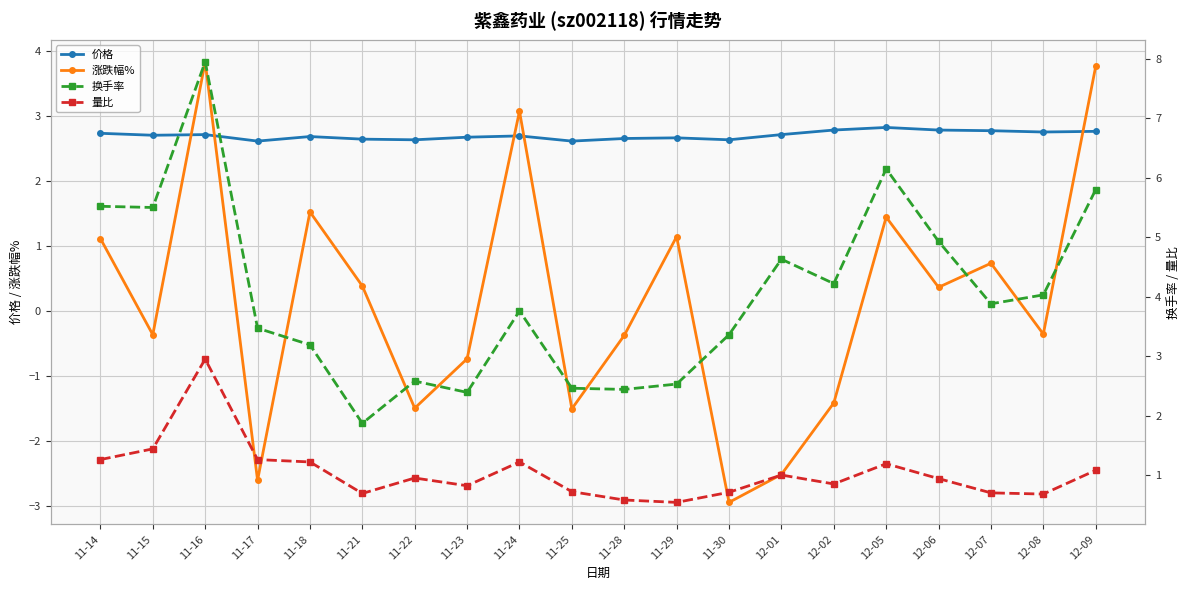

What is the label of the 13th point from the right?

11-23